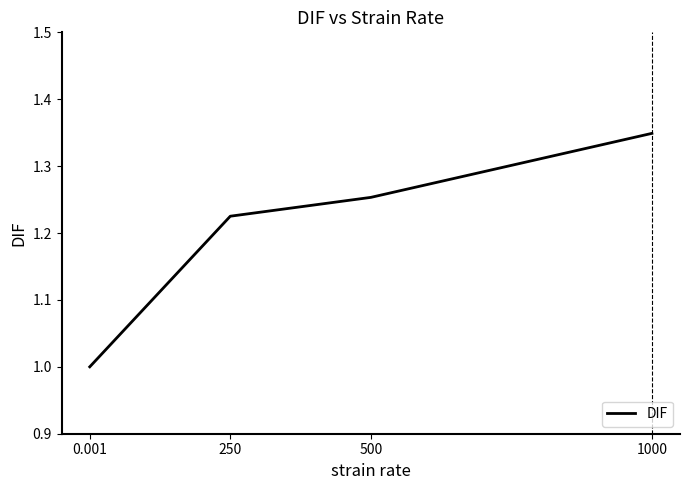

What is the change in value from 0.001 to 1000?

+0.3